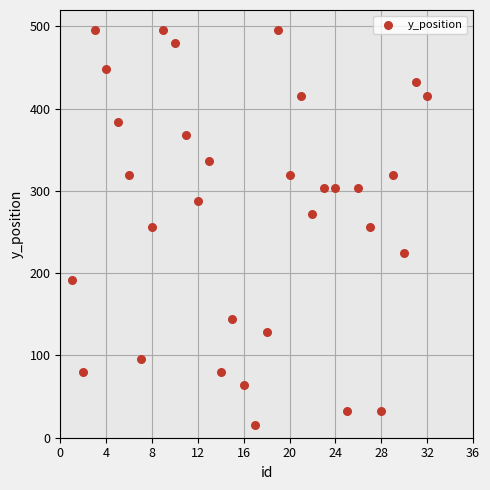

What is the range of Y values (max minus min)?

480